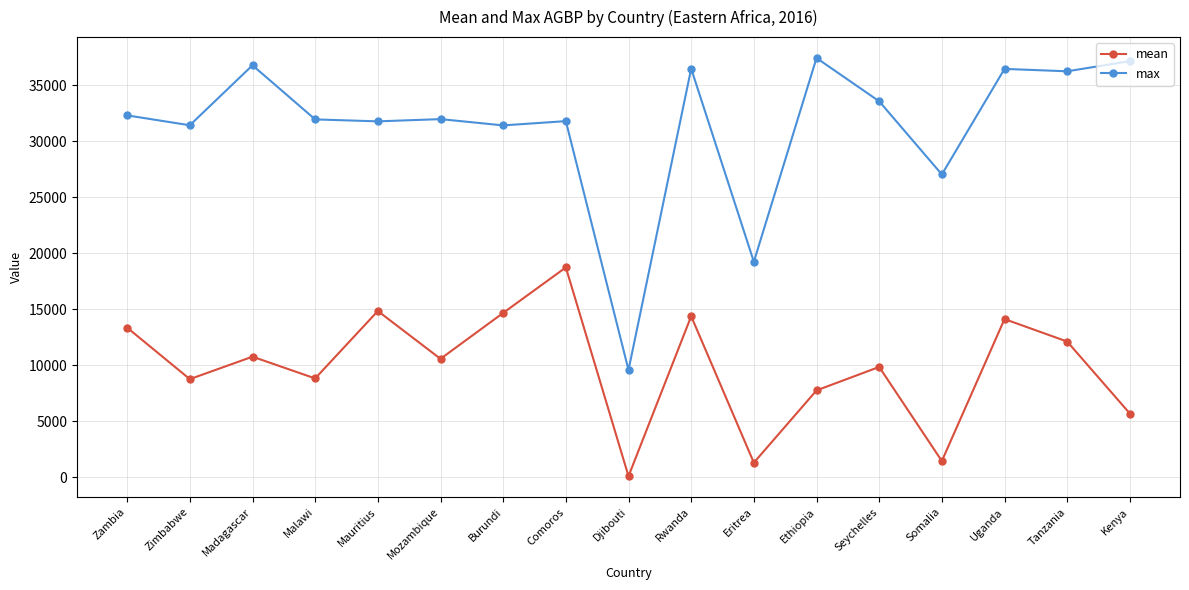

At which category does mean reach its first local valley?

Zimbabwe